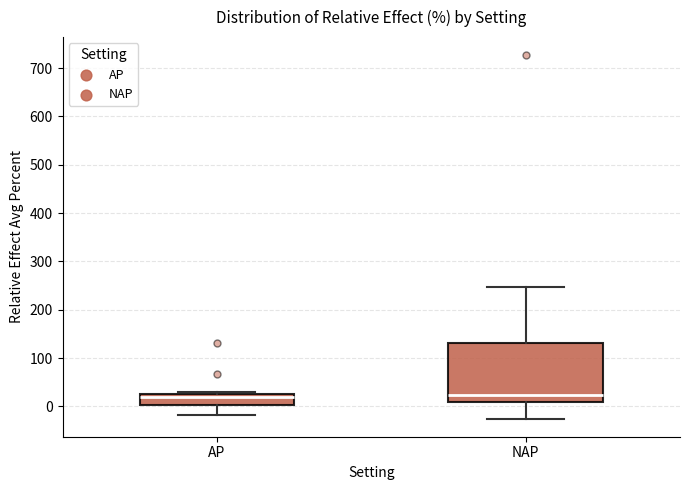

Which box is the tallest, from its lower edge to its upper edge?

NAP